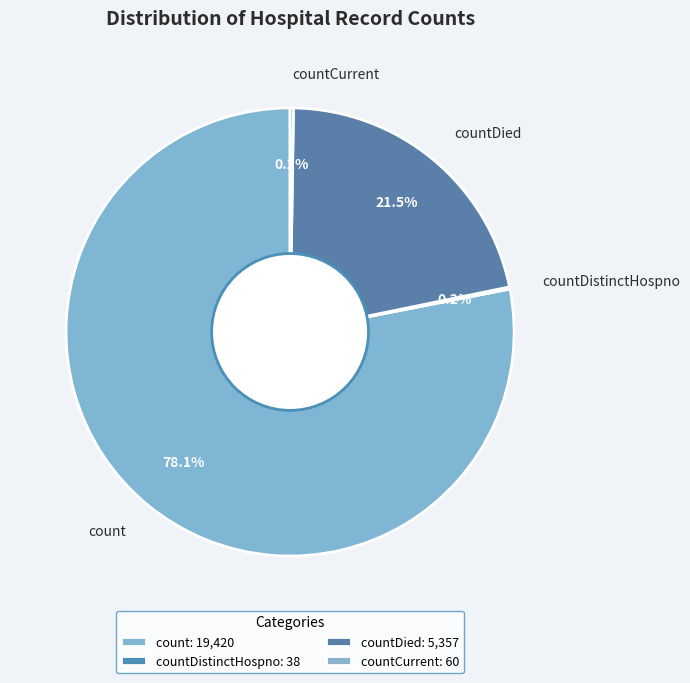

Does any single category account for the majority?

Yes